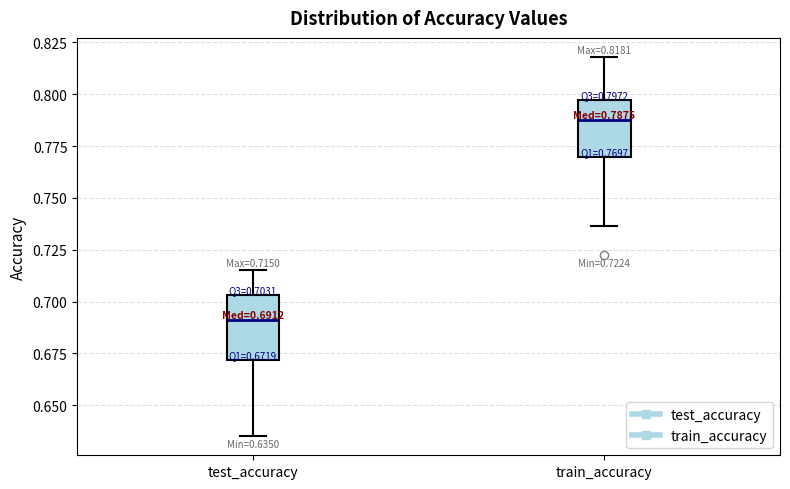

Which box has the lowest median line?

test_accuracy